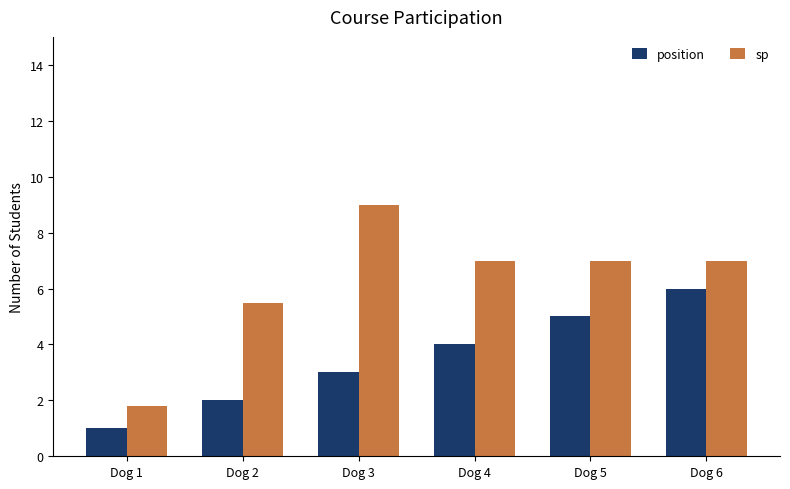

What is the value of the position bar at the 2nd from the left?

2.0